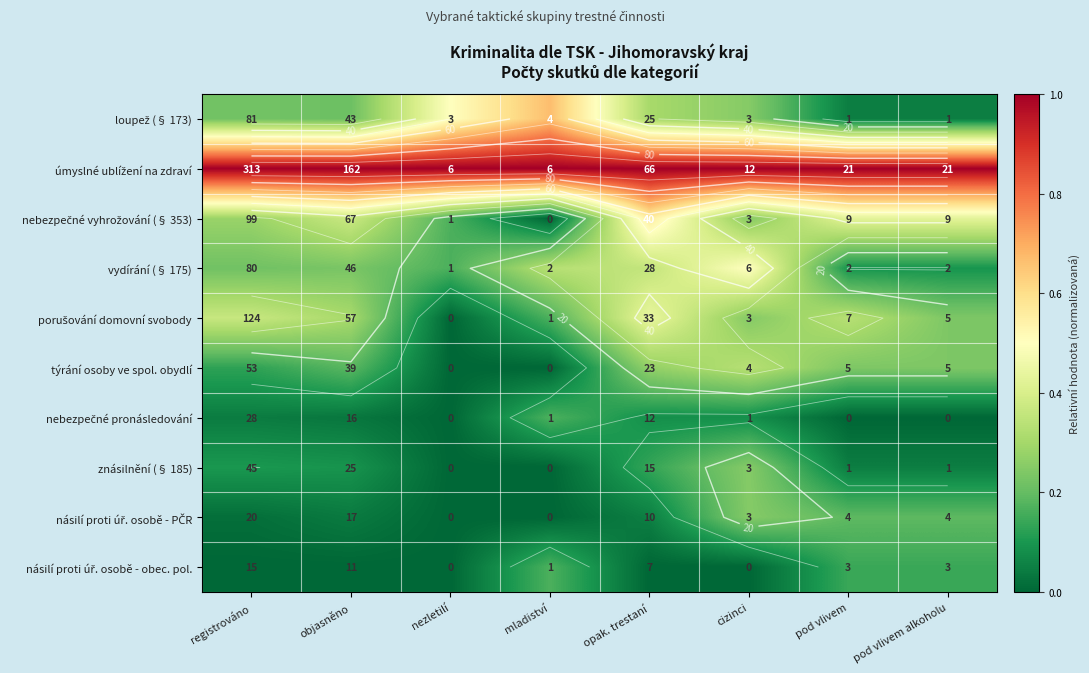

Count the number of categories in the chart.

8